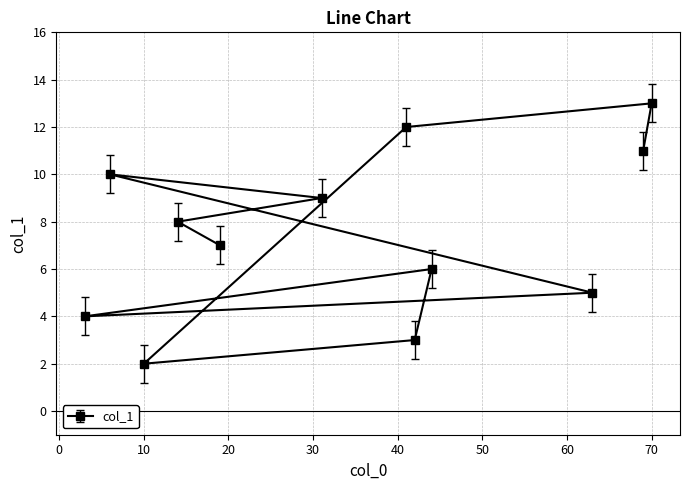

What is the sum of all values?

90.0